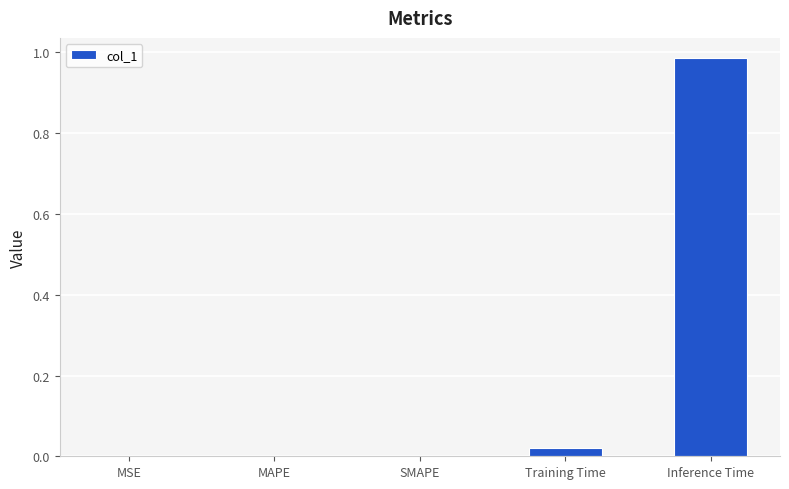

Are the bars horizontal?

No